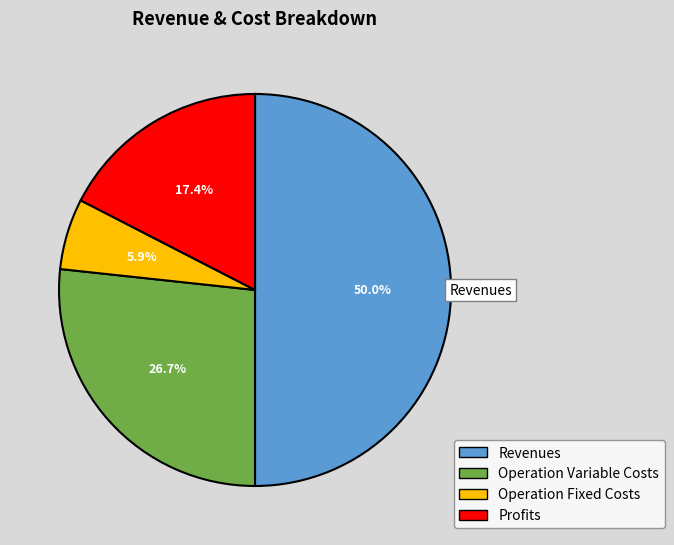

How many slices are in this pie chart?

4